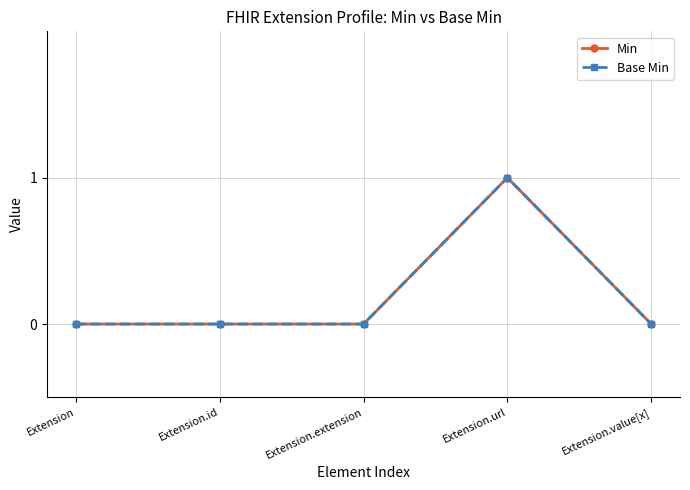

Is it true that Base Min equals 1 at Extension.value[x]?

False